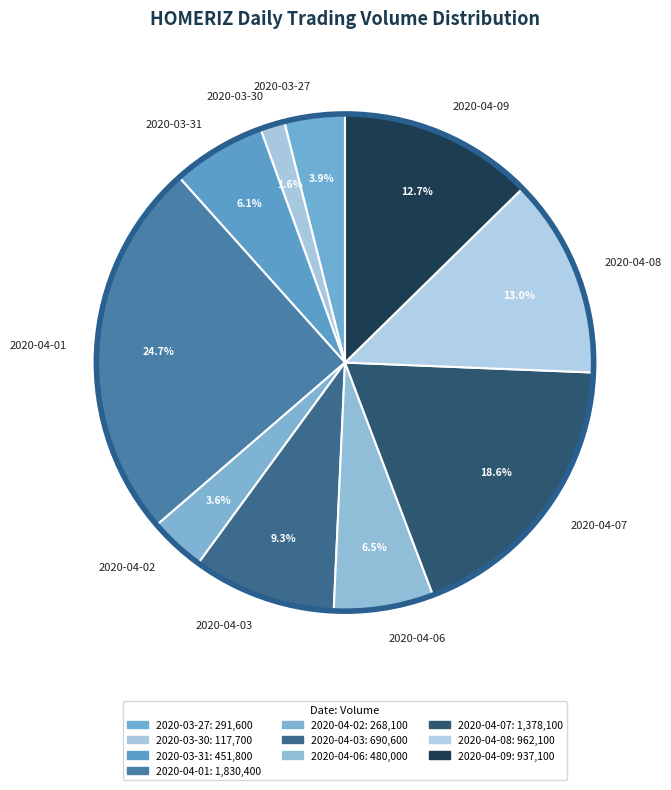

True or false: 2020-03-31 accounts for 6% of the total.

True